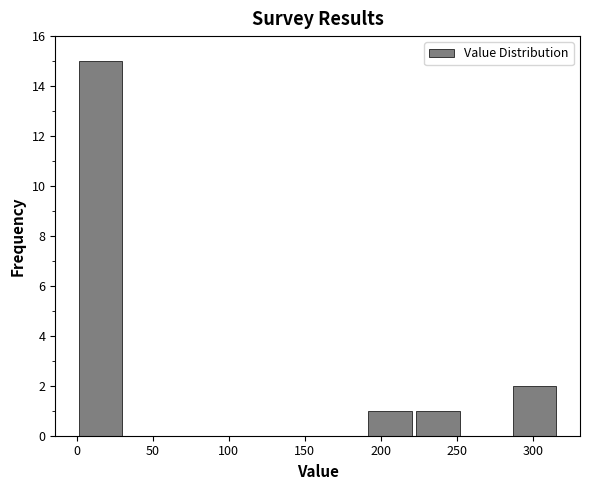

How tall is the bar that spans 190 to 220 on the x-axis? Neither the bar edges nor the heights are printed on the chart, so give them approximately, as read against the axes.

1